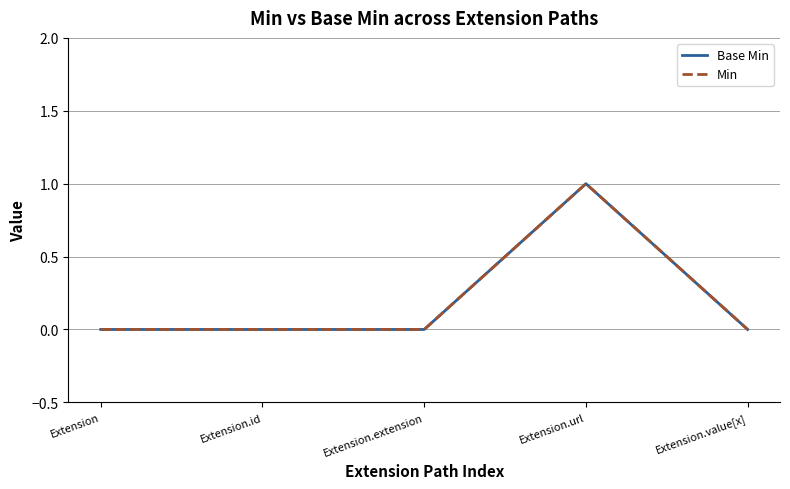

How many Base Min values are between 0 and 1?

5